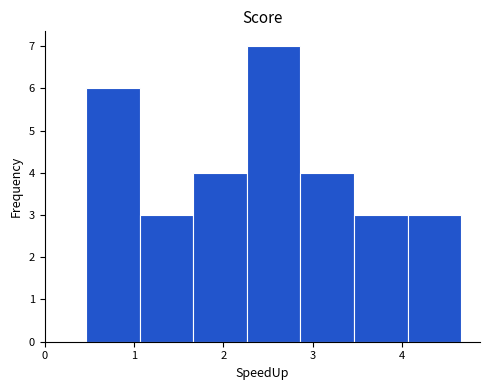

Reading left to right, list every bar in this chart as the range it spans on the x-axis followed by its height. Neither the bar edges nor the heights are printed on the chart, so give them approximately, as read against the axes.

0.5 to 1.1: 6
1.1 to 1.7: 3
1.7 to 2.3: 4
2.3 to 2.9: 7
2.9 to 3.5: 4
3.5 to 4.1: 3
4.1 to 4.7: 3